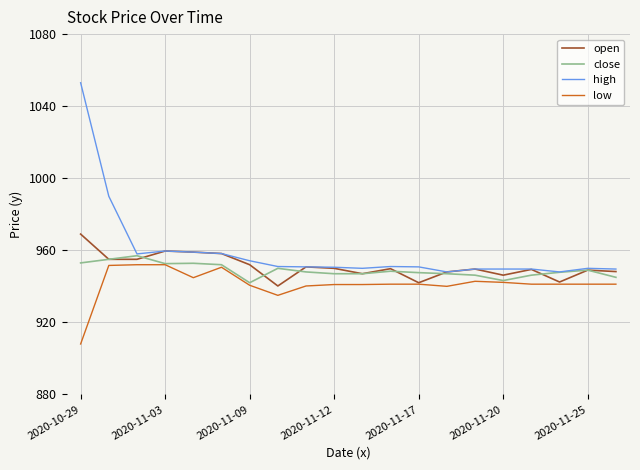

True or false: low and high cross at least once.

False